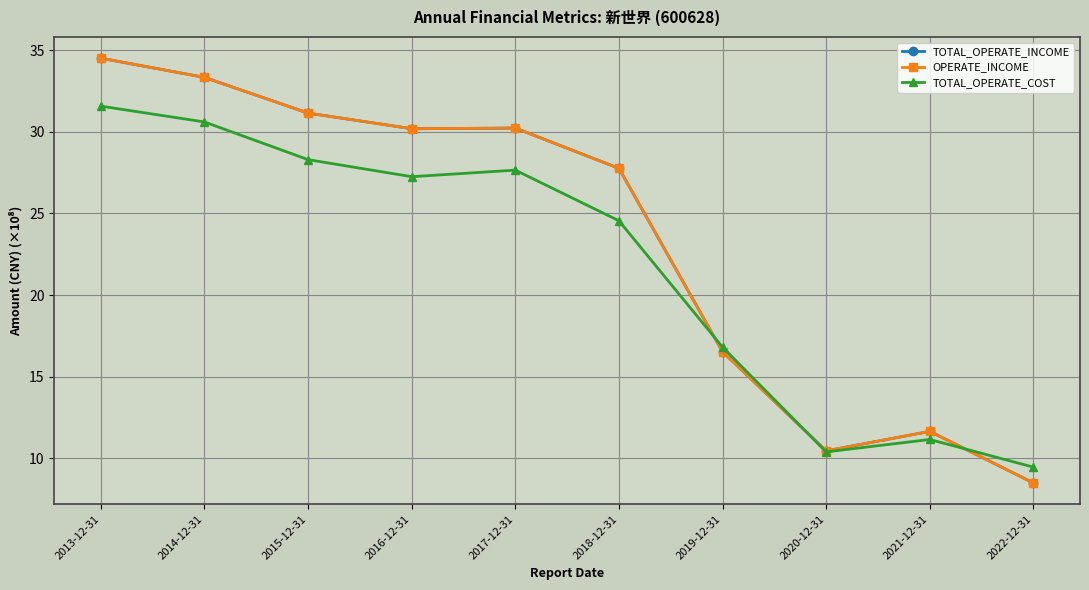

Is this an area chart (filled region under the line)?

No